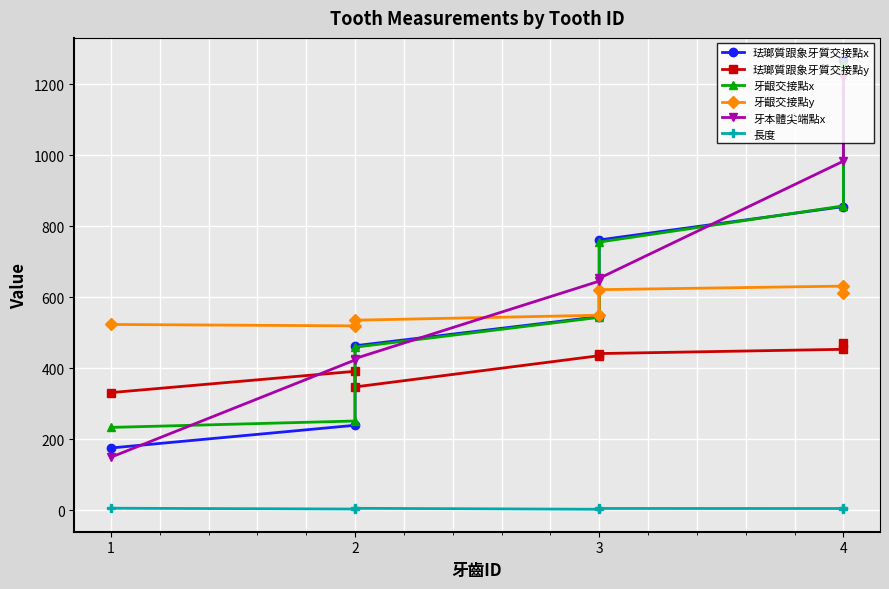

How many series are shown in this chart?

6